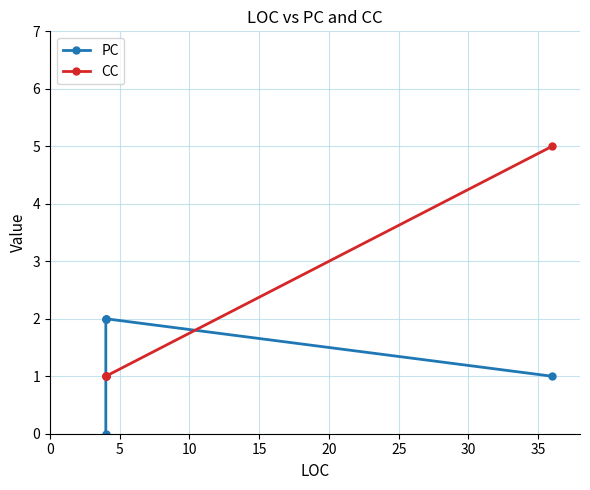

At 10, list the series in order from smallest to largest.

CC, PC